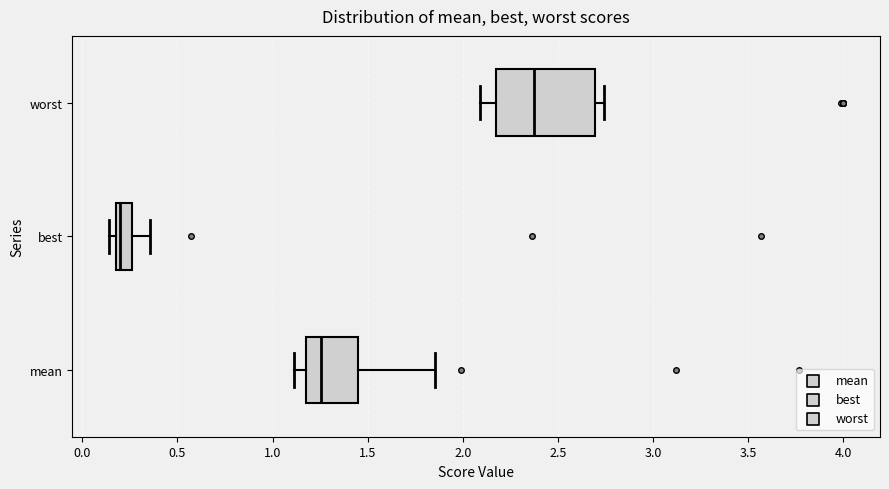

Comparing the boxes themselves (not the whiskers), which one is the widest?

worst